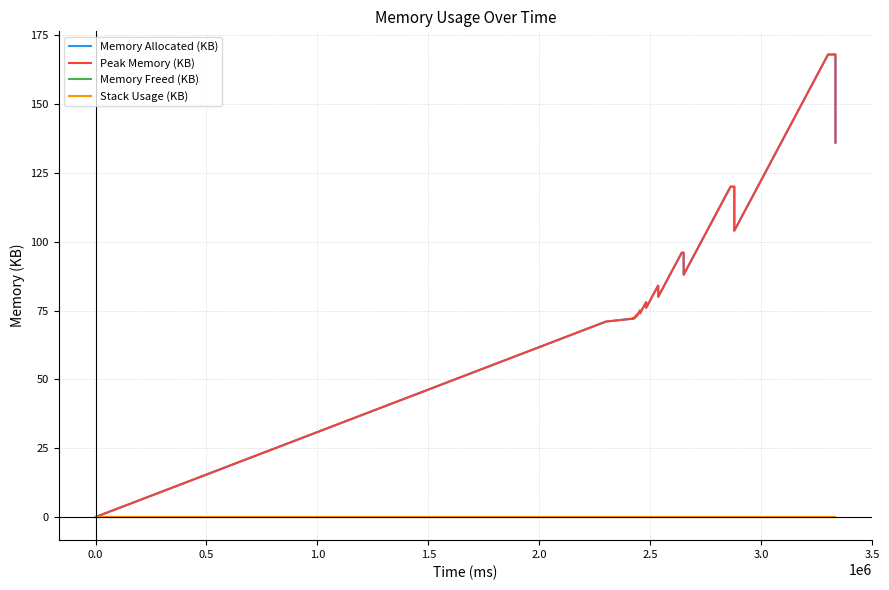

What is the difference between the maximum and minimum values in the Peak Memory (KB) series?

168.0